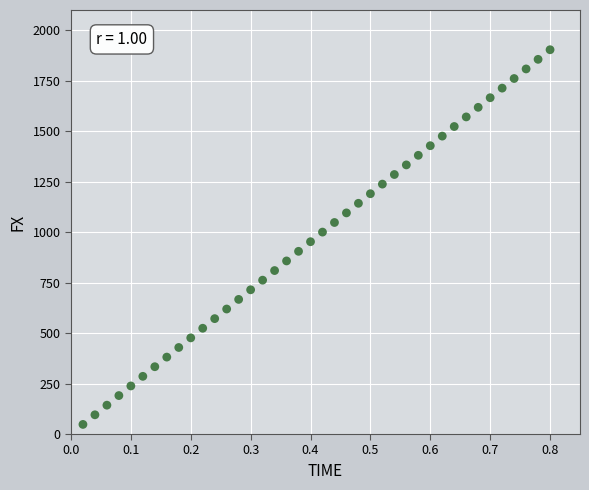

What is the range of Y values (max minus min)?

1855.6